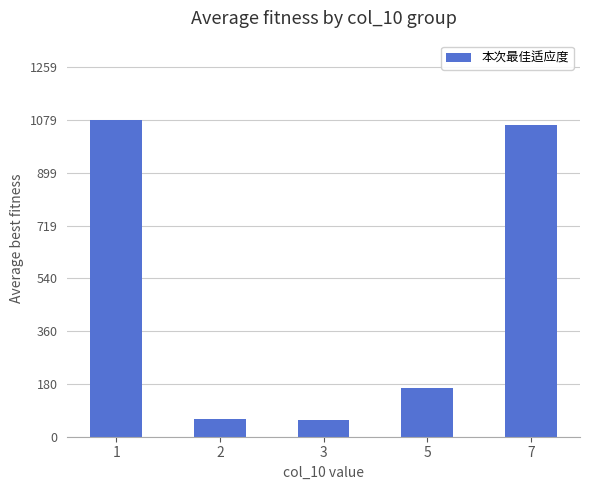

Is it true that the value at 5 is 165.1?

True